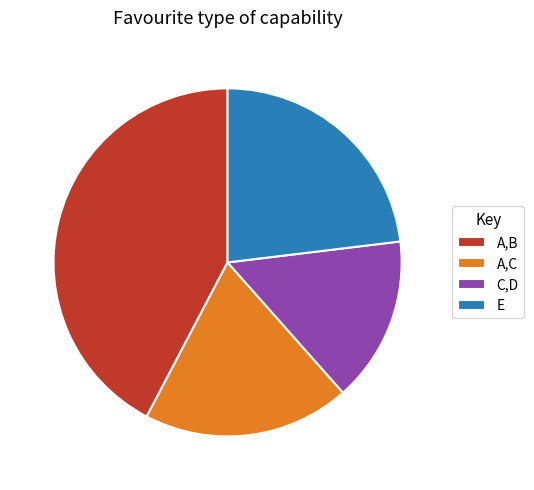

What is the ratio of the value at A,C to the value at A,B?

0.5